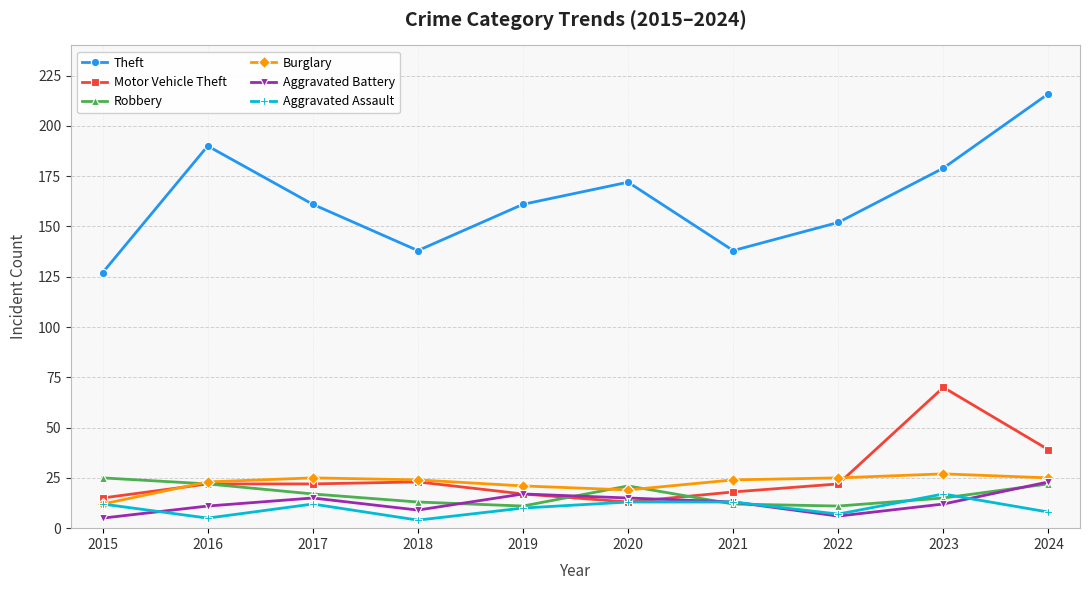

In Theft, how many points are lower than both neighbors (excluding endpoints)?

2